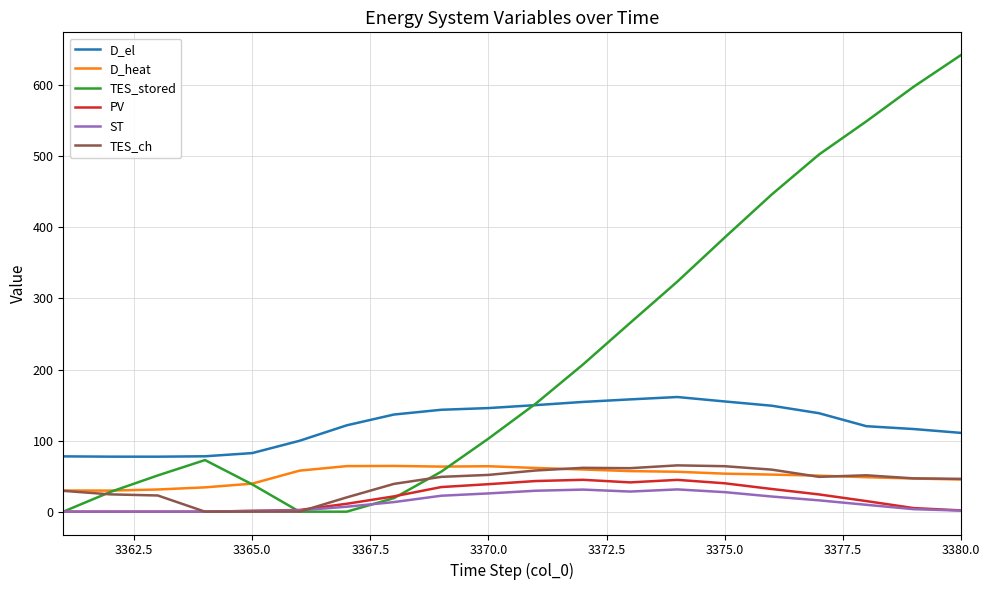

Which series has the largest range (max minus min)?

TES_stored